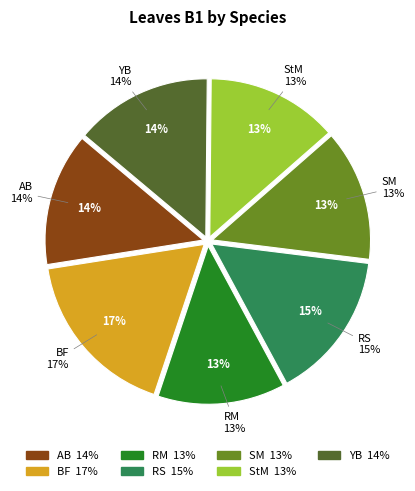

How many slices are in this pie chart?

7